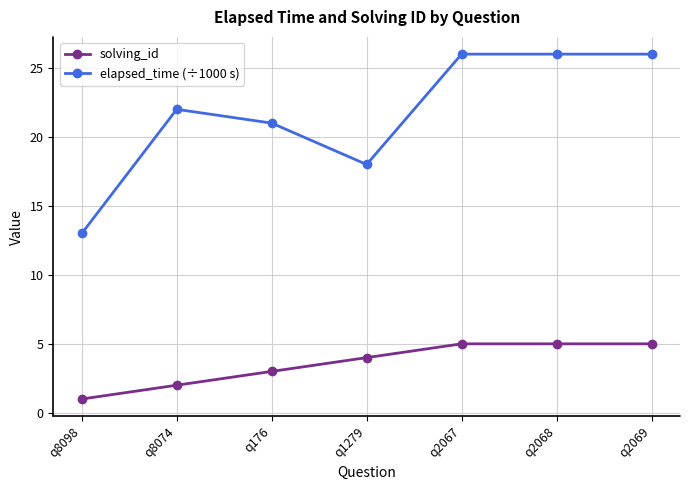

What is the total value across all series at q8098?

14